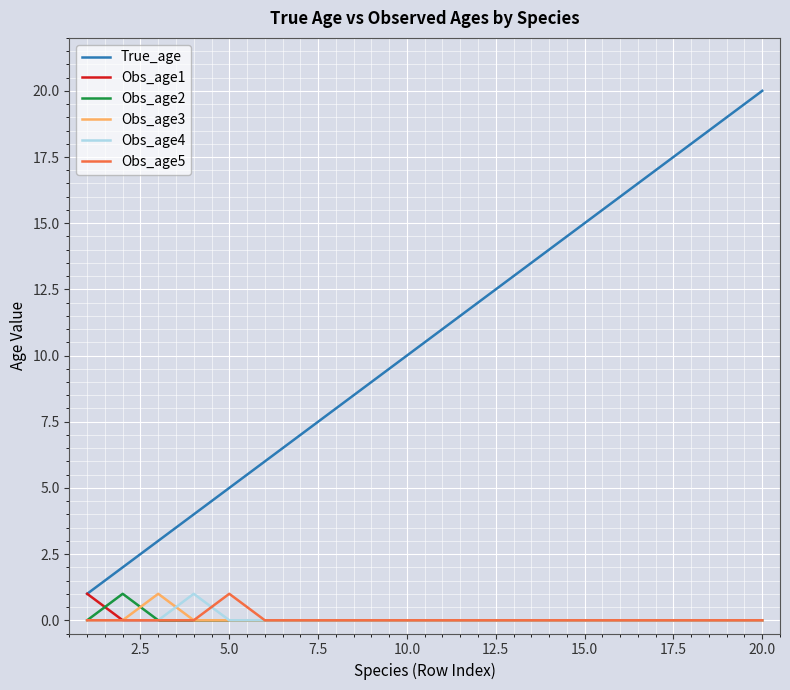

Which series has the largest total across all categories?

True_age